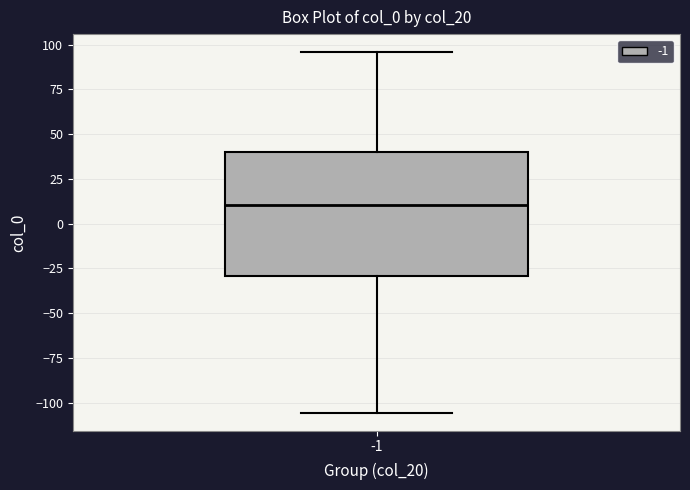

Read this box plot against the y-axis: the position of the median line, the range covered by the box, and the ends of both whiskers. The values are not printed on the chart, so give them approximately, as read against the axis.

median 10, box -30 to 40, whiskers -105 to 95